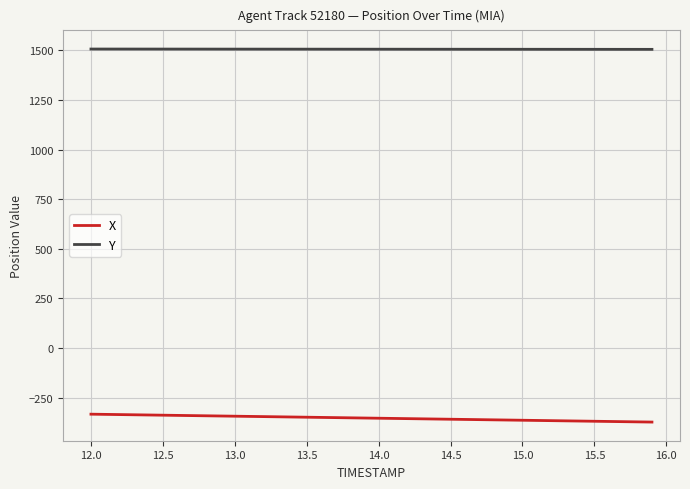

What is the maximum value shown in the chart?

1506.6